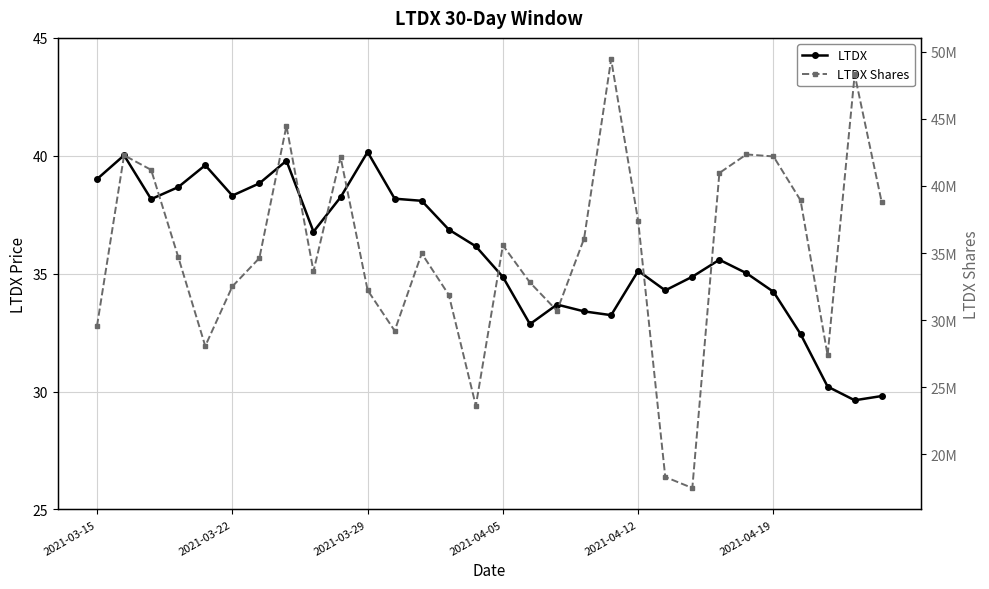

What is the difference between the second highest and second lowest values in the LTDX series?

10.2